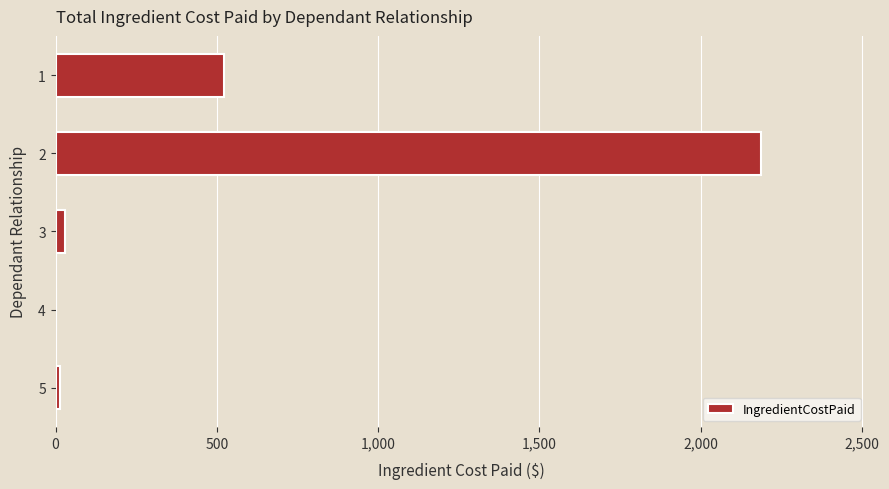

What is the sum of all values?

2753.8